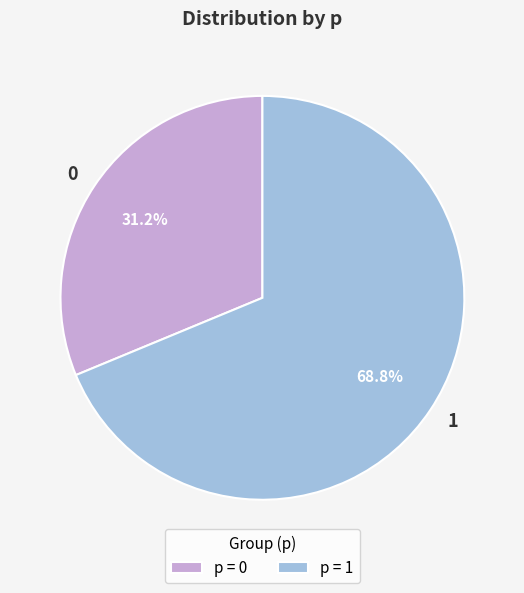

True or false: 1 accounts for 69% of the total.

True